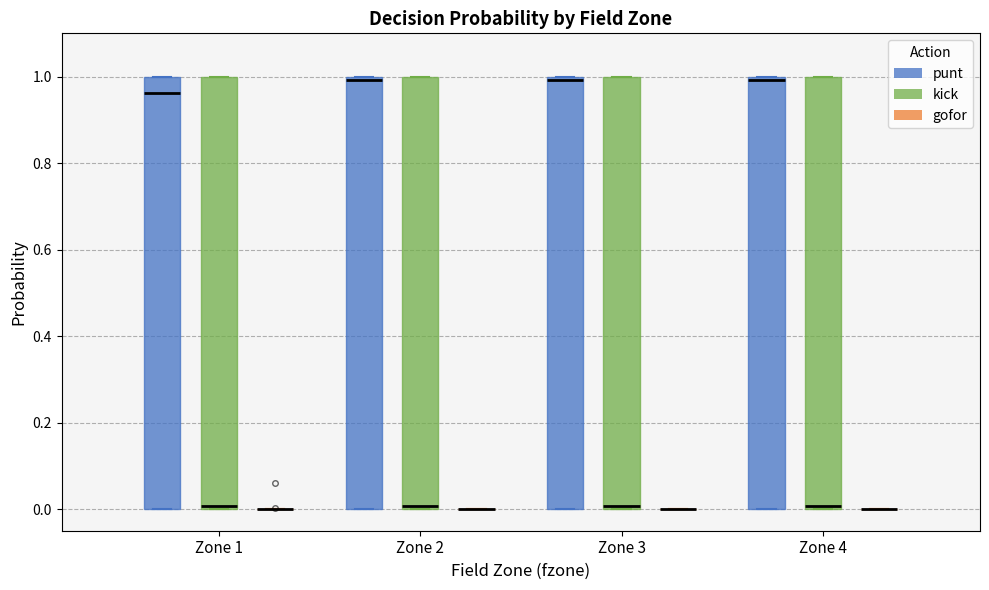

Where does the median line of the box for Zone 1 (punt) sit on the y-axis? The values are not printed on the chart, so give them approximately, as read against the axis.

0.96